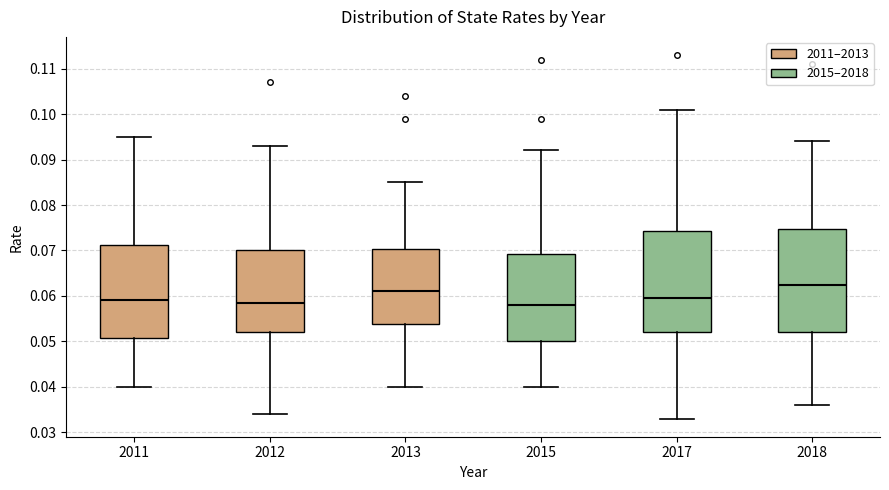

Reading left to right, transcribe this box plot: for each box, give where its median line is, the range the box spans, and where its two whiskers end, as read against the y-axis. The values are not printed on the chart, so give them approximately, as read against the axis.

2011: median 0.059, box 0.051 to 0.071, whiskers 0.040 to 0.095
2012: median 0.059, box 0.052 to 0.070, whiskers 0.034 to 0.093
2013: median 0.061, box 0.054 to 0.070, whiskers 0.040 to 0.085
2015: median 0.058, box 0.050 to 0.069, whiskers 0.040 to 0.092
2017: median 0.060, box 0.052 to 0.074, whiskers 0.033 to 0.101
2018: median 0.063, box 0.052 to 0.075, whiskers 0.036 to 0.094